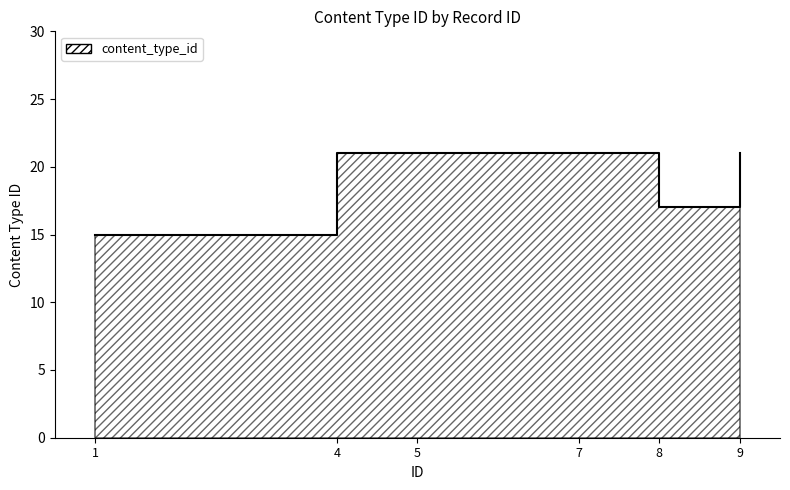

What is the maximum value shown in the chart?

21